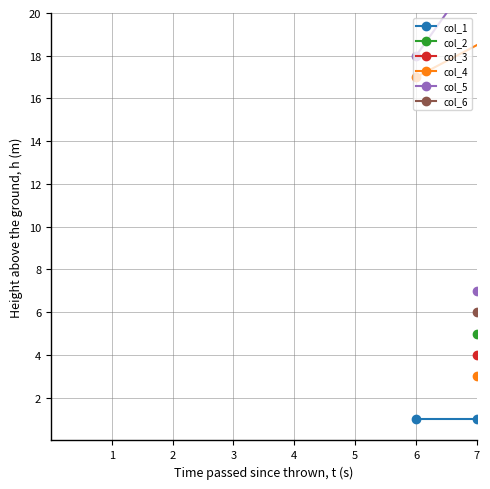

Which series has the largest range (max minus min)?

col_6